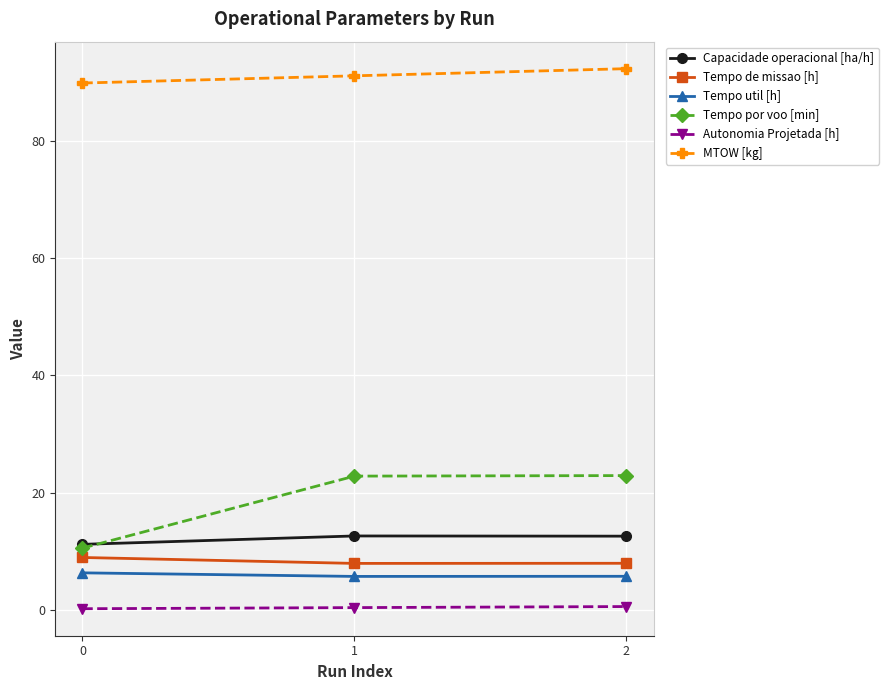

What is the total value across all series at 2?

142.1